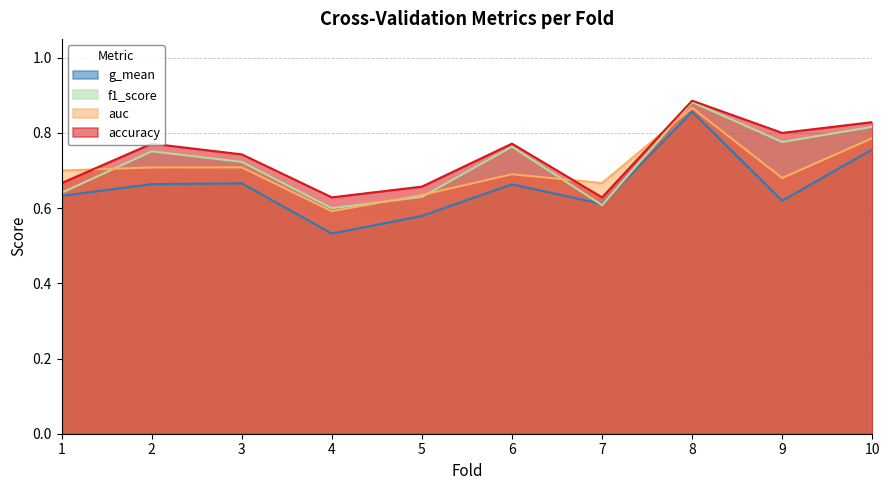

What is the difference between the maximum and minimum values in the f1_score series?

0.3